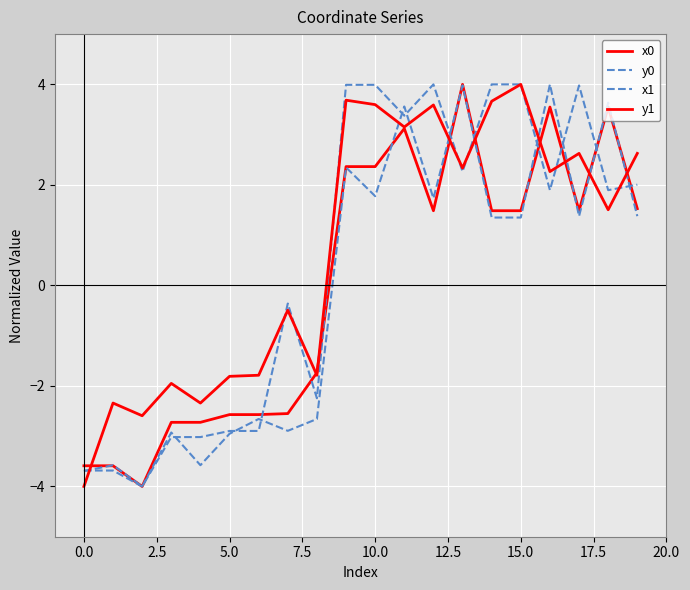

What is the label of the 2nd point from the right?

18